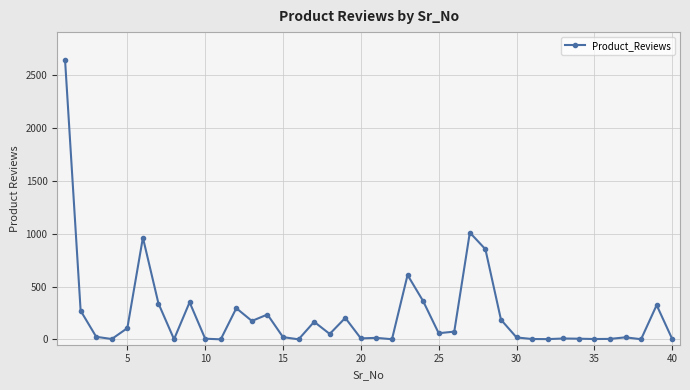

What is the smallest value displayed?

1